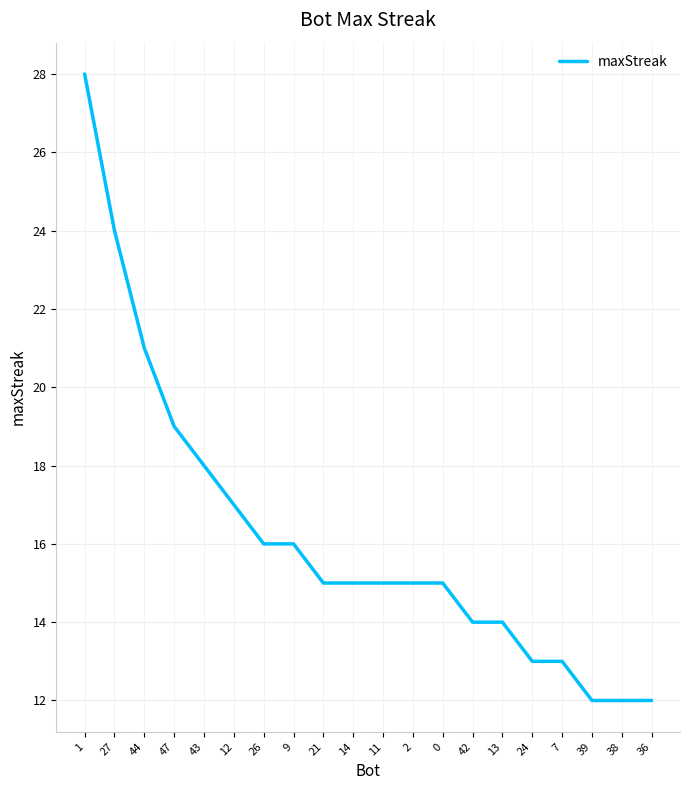

What is the maximum value shown in the chart?

28